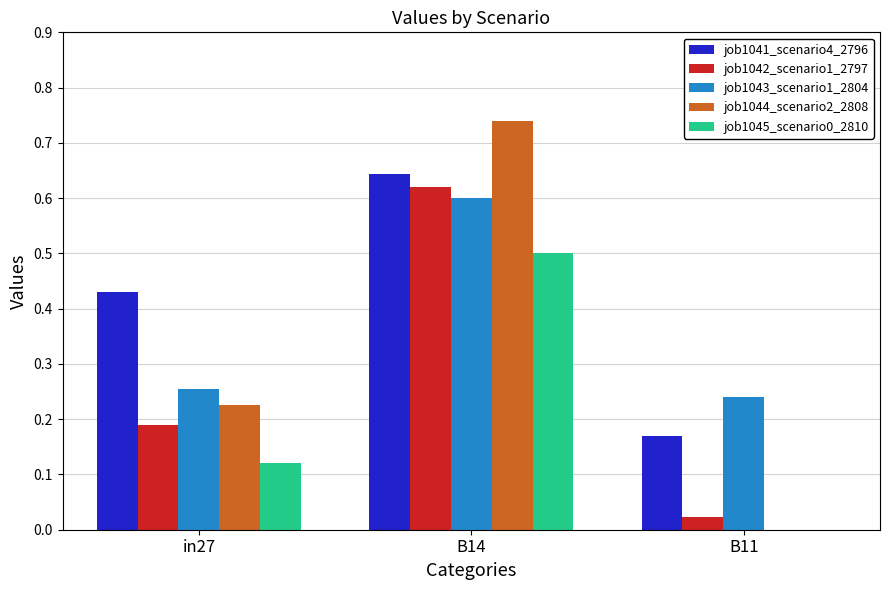

Which series has the largest range (max minus min)?

job1044_scenario2_2808